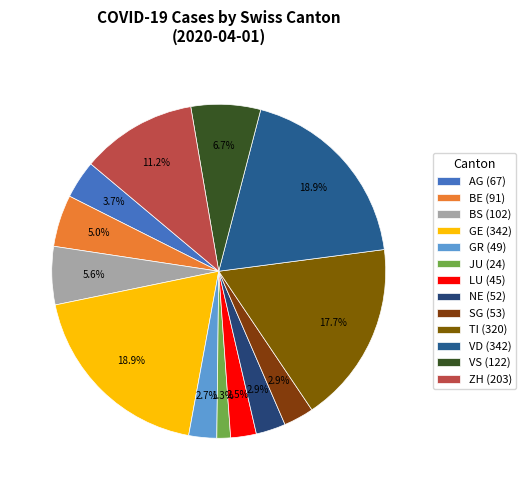

Rank the categories by value from highest to lowest.

GE, VD, TI, ZH, VS, BS, BE, AG, SG, NE, GR, LU, JU